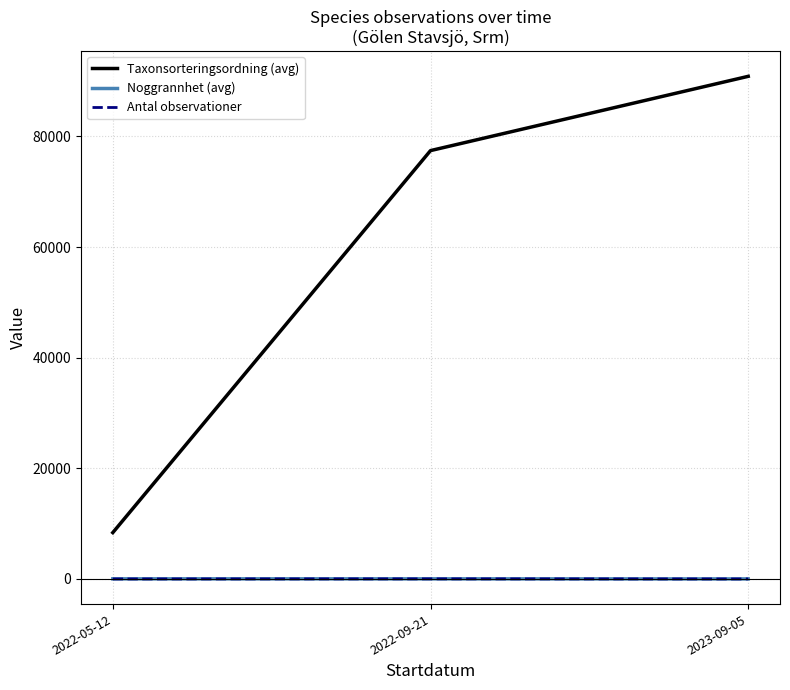

Which series has the widest spread of values?

Taxonsorteringsordning (avg)